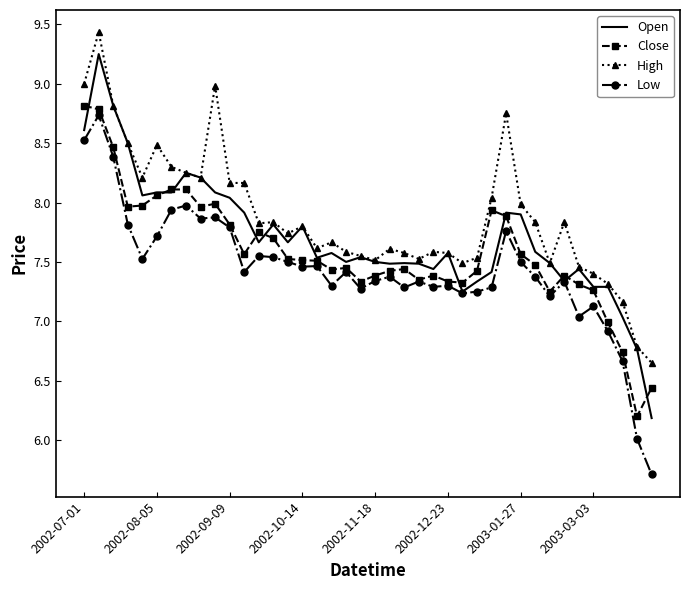

How many series are shown in this chart?

4